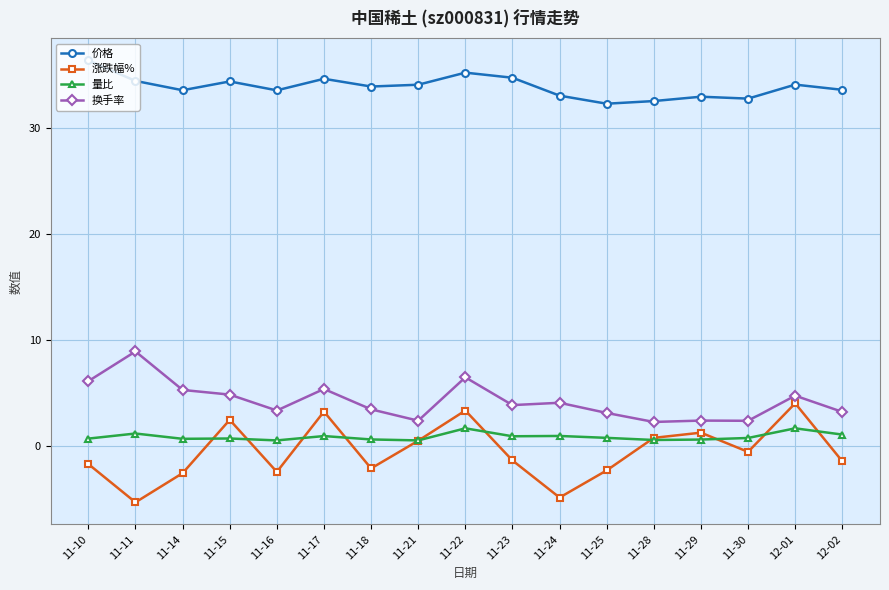

What is the maximum value for 价格?

36.4